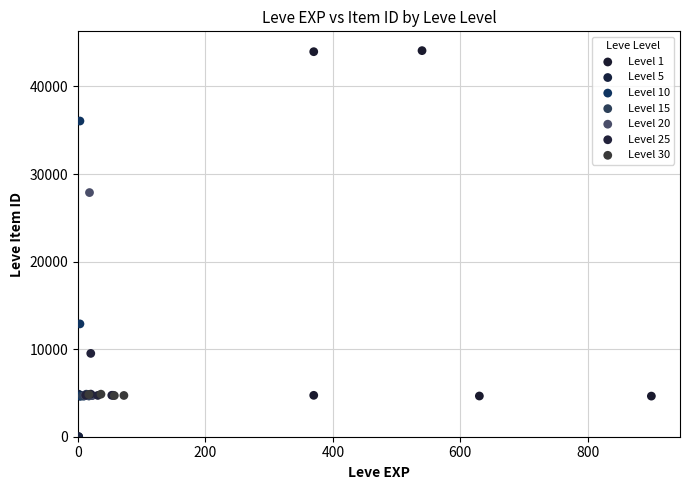

Which series has the largest Y range (max minus min)?

Level 1